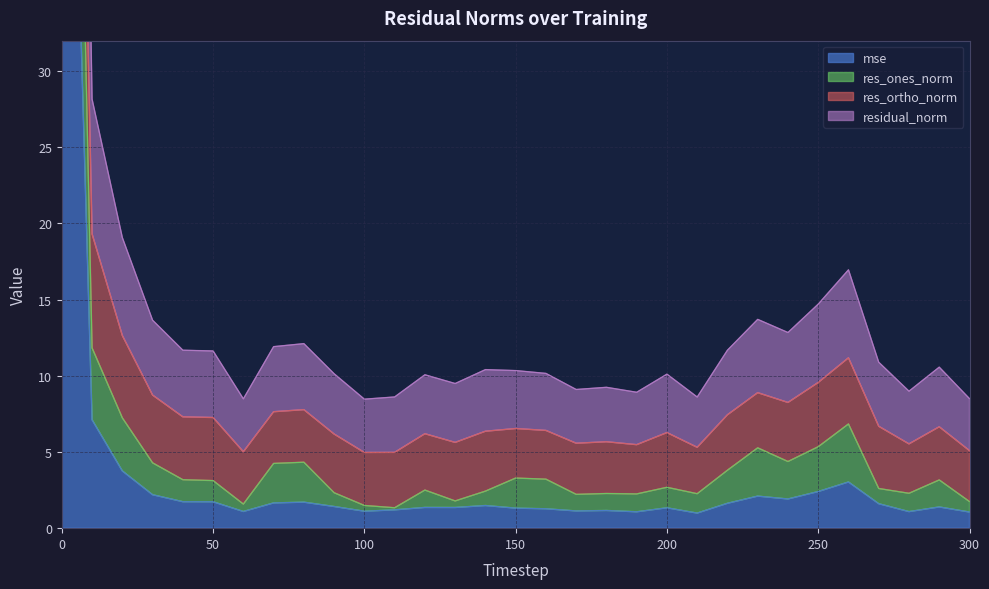

Which series changed the most between 30 and 110?

res_ones_norm